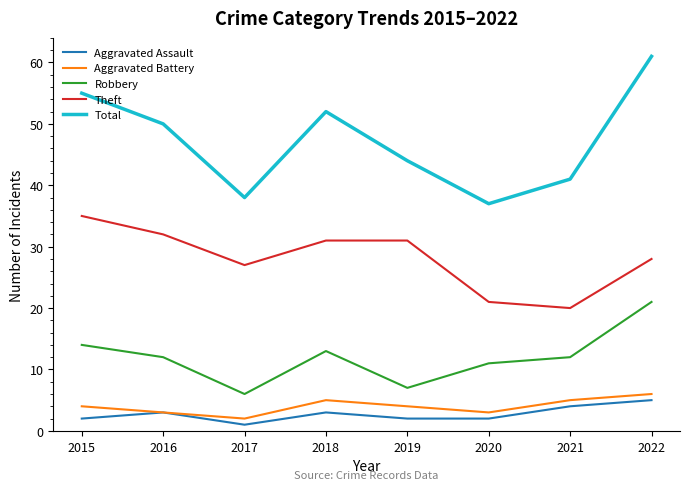

At which category does Aggravated Assault reach its first local peak?

2016